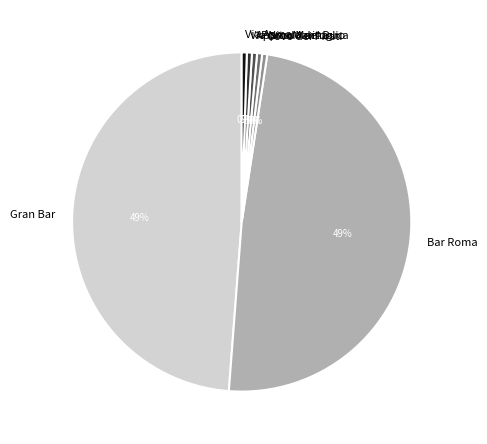

Combined, do Bar Roma and Via Nino Martoglio account for over 50%?

No